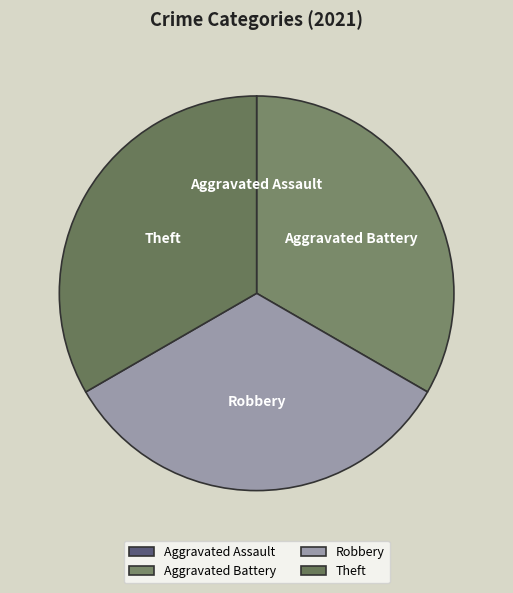

The Robbery slice represents 26% of the pie. True or false?

False